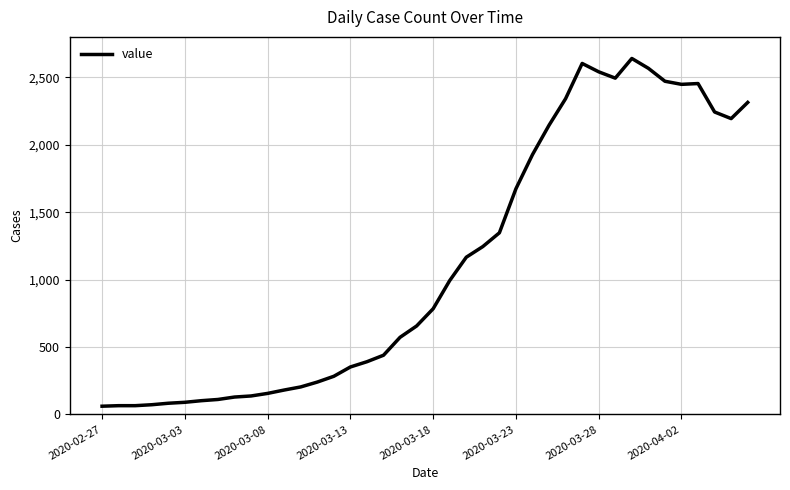

What is the maximum value shown in the chart?

2640